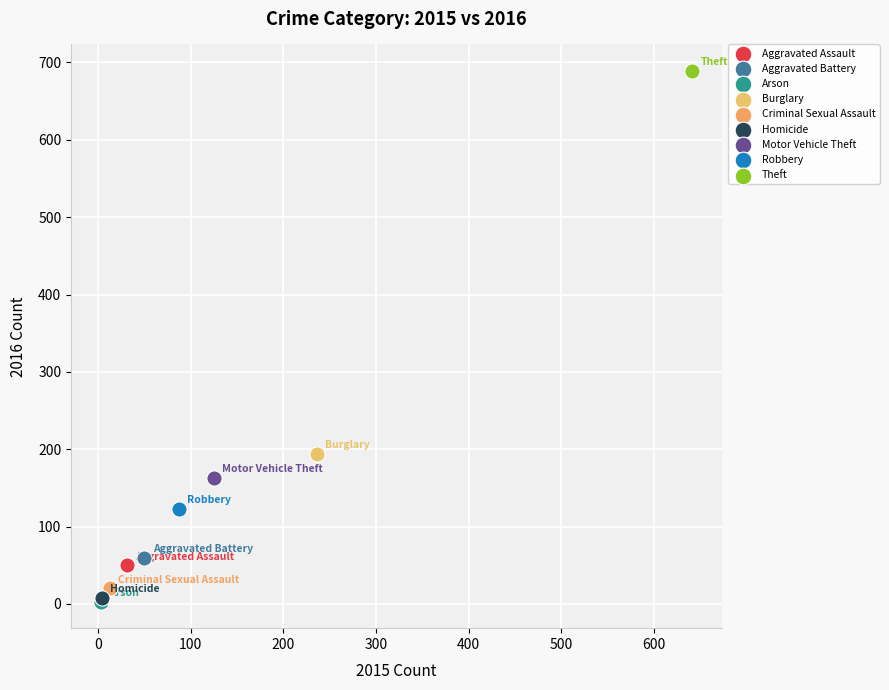

What are all the series names shown in the legend?

Aggravated Assault, Aggravated Battery, Arson, Burglary, Criminal Sexual Assault, Homicide, Motor Vehicle Theft, Robbery, Theft